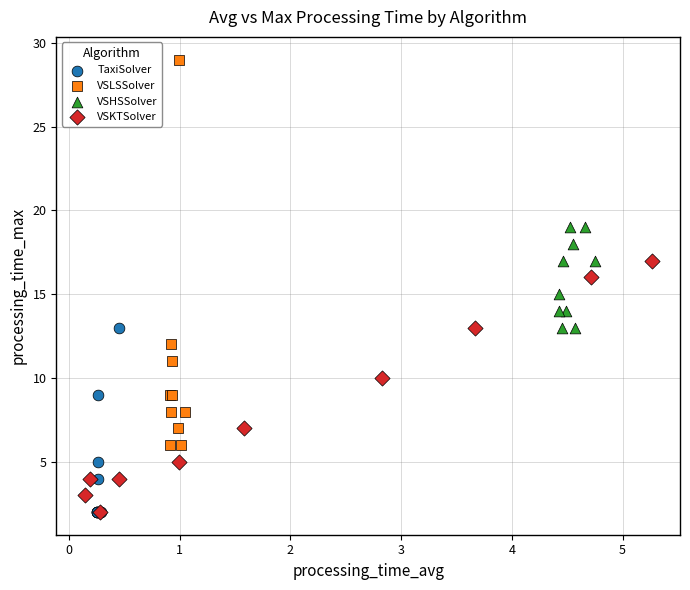

What are all the series names shown in the legend?

TaxiSolver, VSLSSolver, VSHSSolver, VSKTSolver